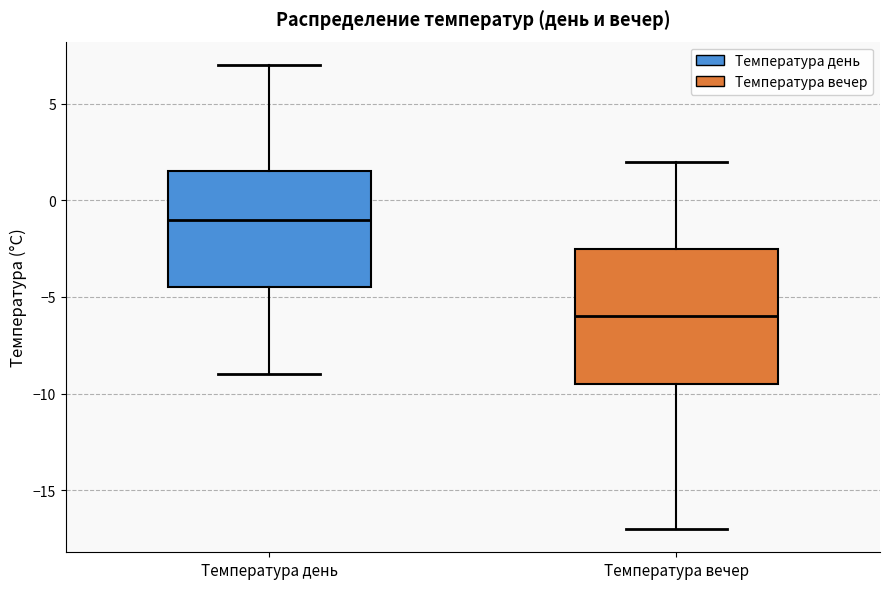

Comparing the boxes themselves (not the whiskers), which one is the tallest?

Температура вечер